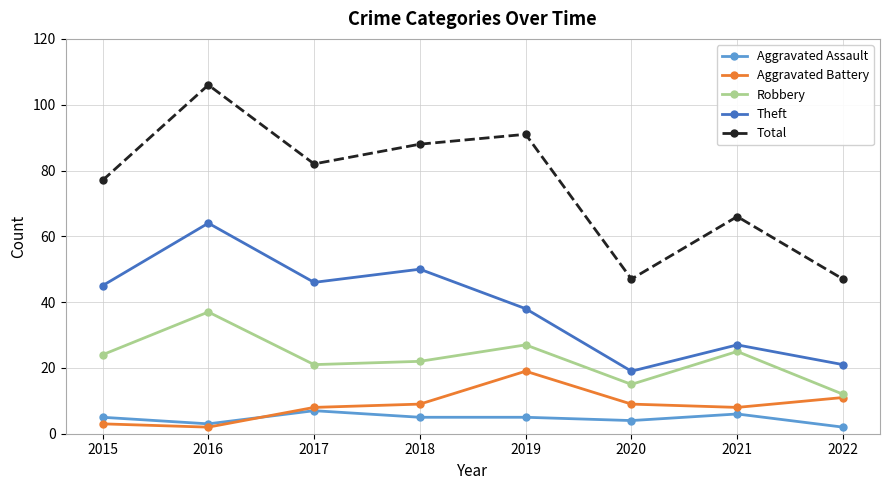

What are all the series names shown in the legend?

Aggravated Assault, Aggravated Battery, Robbery, Theft, Total